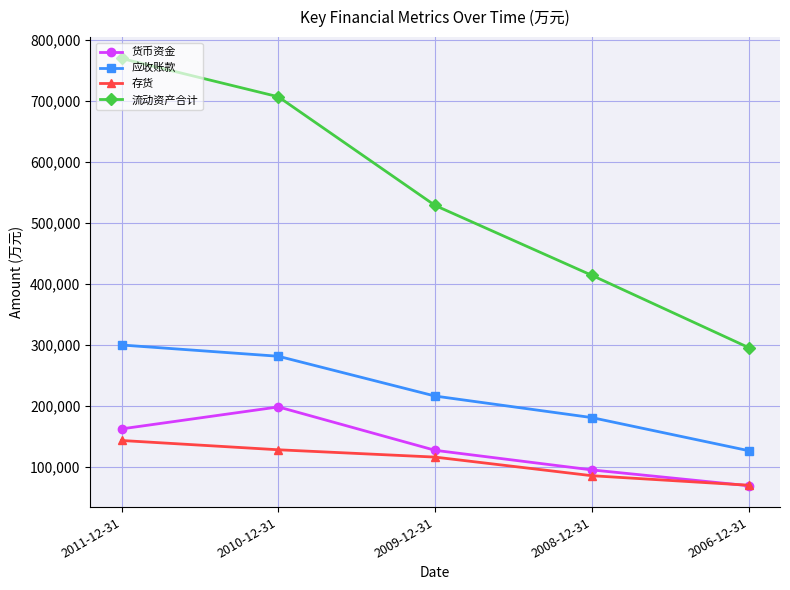

What is the sum of all 货币资金 values?

650660